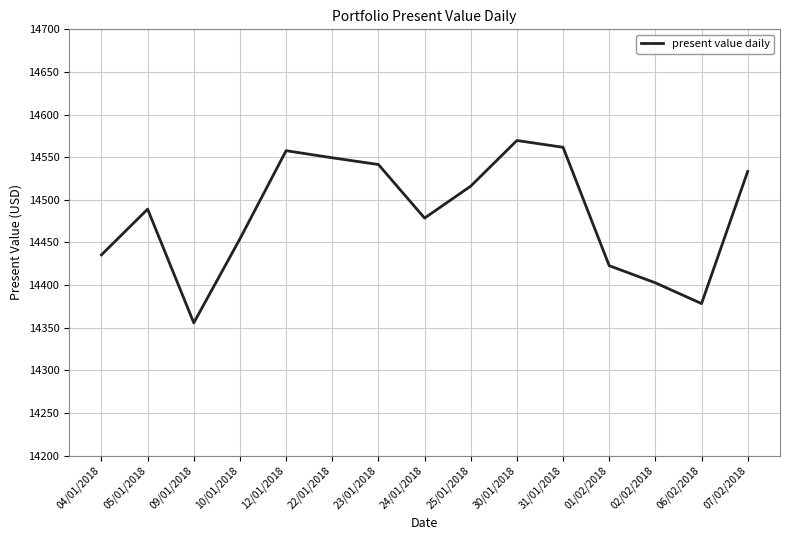

Is it true that the value at 06/02/2018 is 25799.6?

False